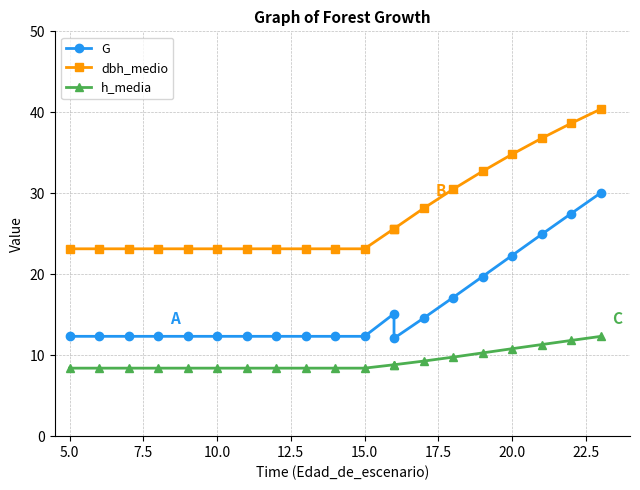

What is the average value of the h_media series?

9.3